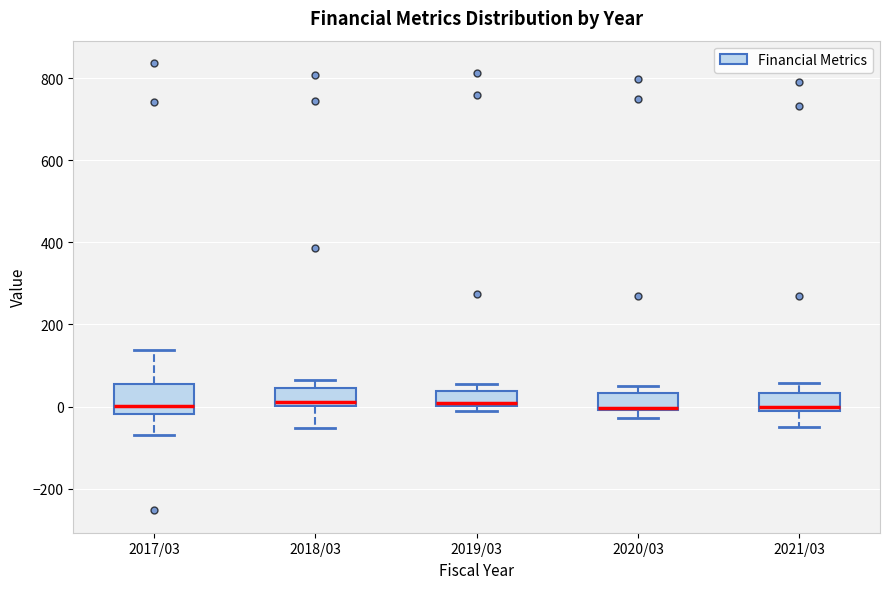

Where does the median line of the box for 2018/03 sit on the y-axis? The values are not printed on the chart, so give them approximately, as read against the axis.

20